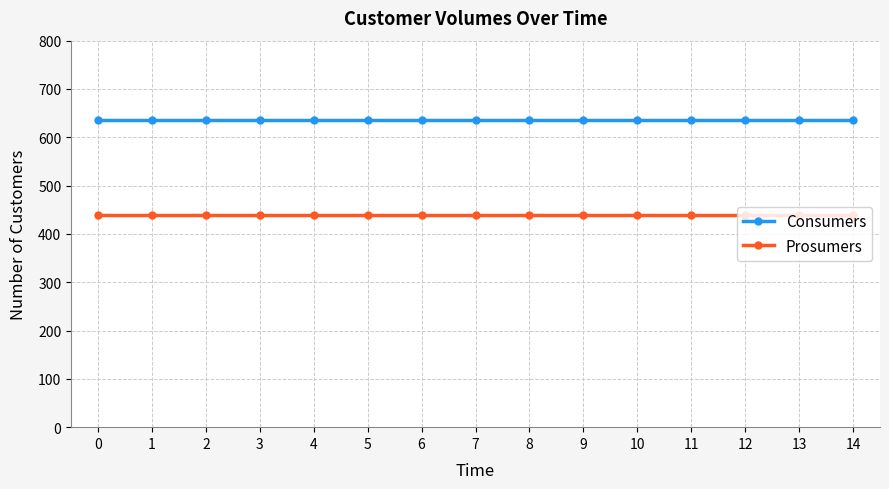

At how many categories does at least one series exceed 527?

15